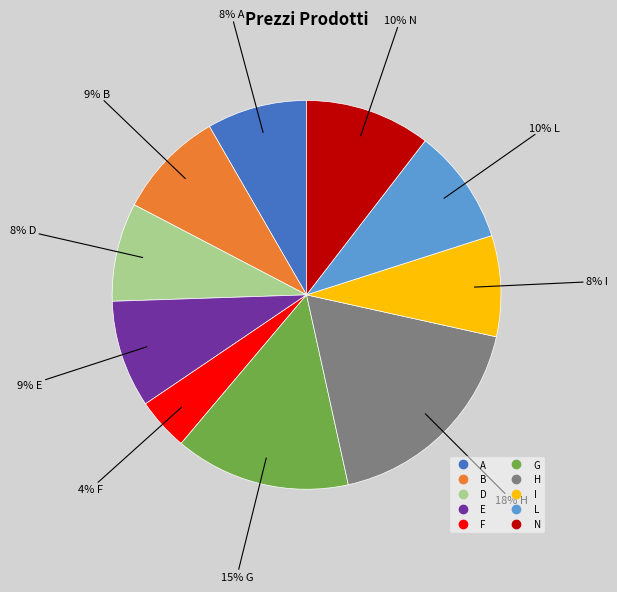

To the nearest percent, what is the combined percentage of I and H?

26%